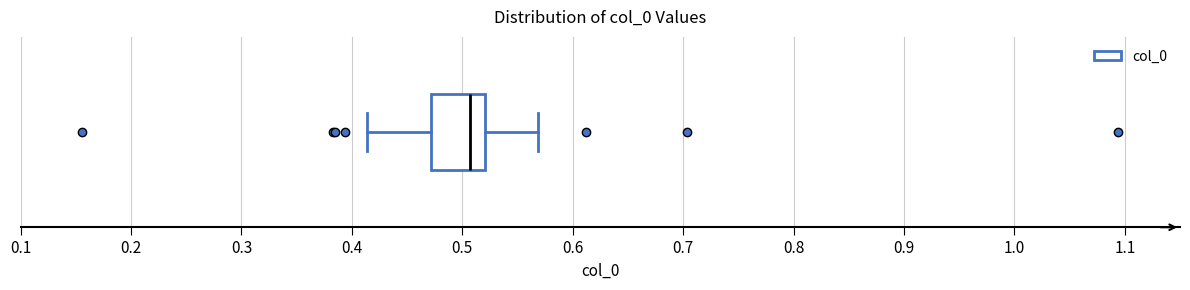

Read this box plot against the x-axis: the position of the median line, the range covered by the box, and the ends of both whiskers. The values are not printed on the chart, so give them approximately, as read against the axis.

median 0.51, box 0.47 to 0.52, whiskers 0.41 to 0.57